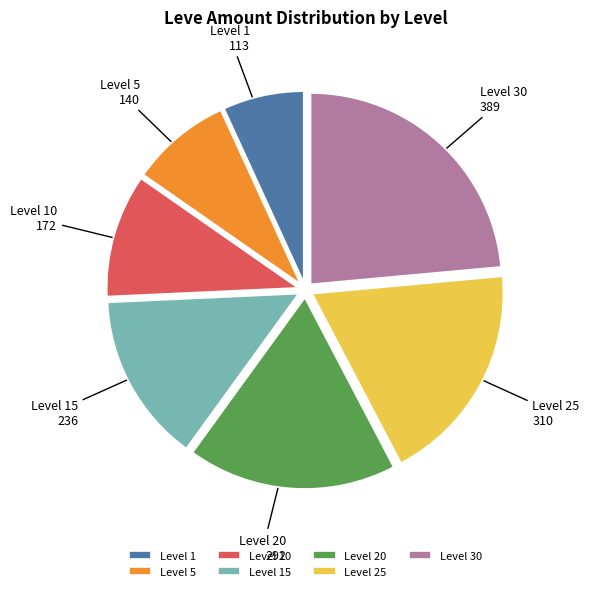

Do Level 5 and Level 1 together represent more than half of the pie?

No